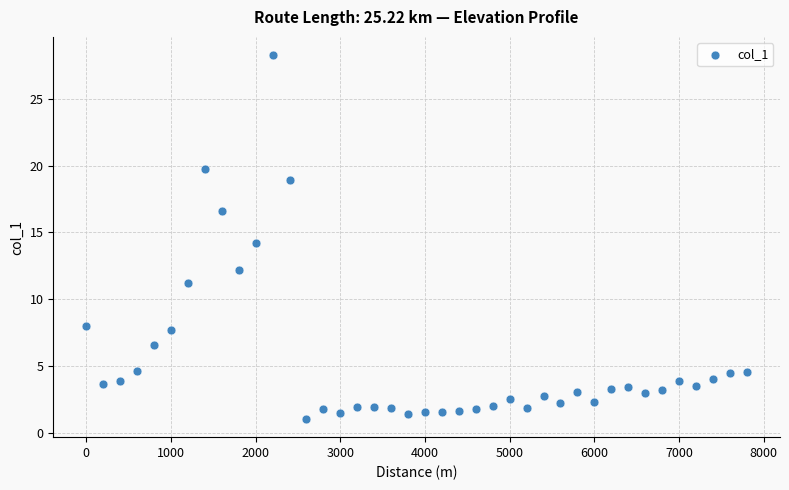

What is the range of X values (max minus min)?

7800.0